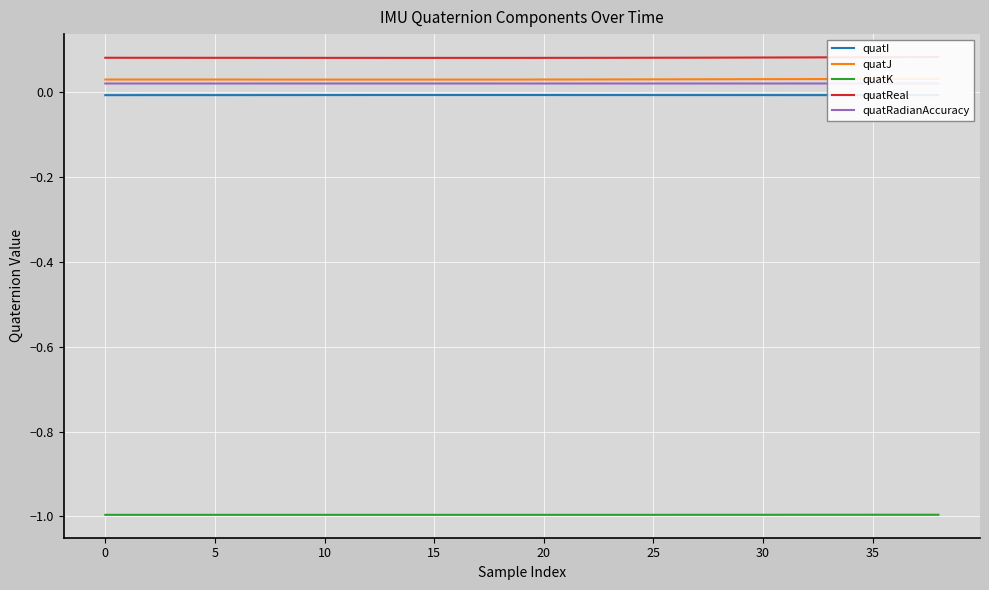

True or false: quatI and quatJ cross at least once.

False